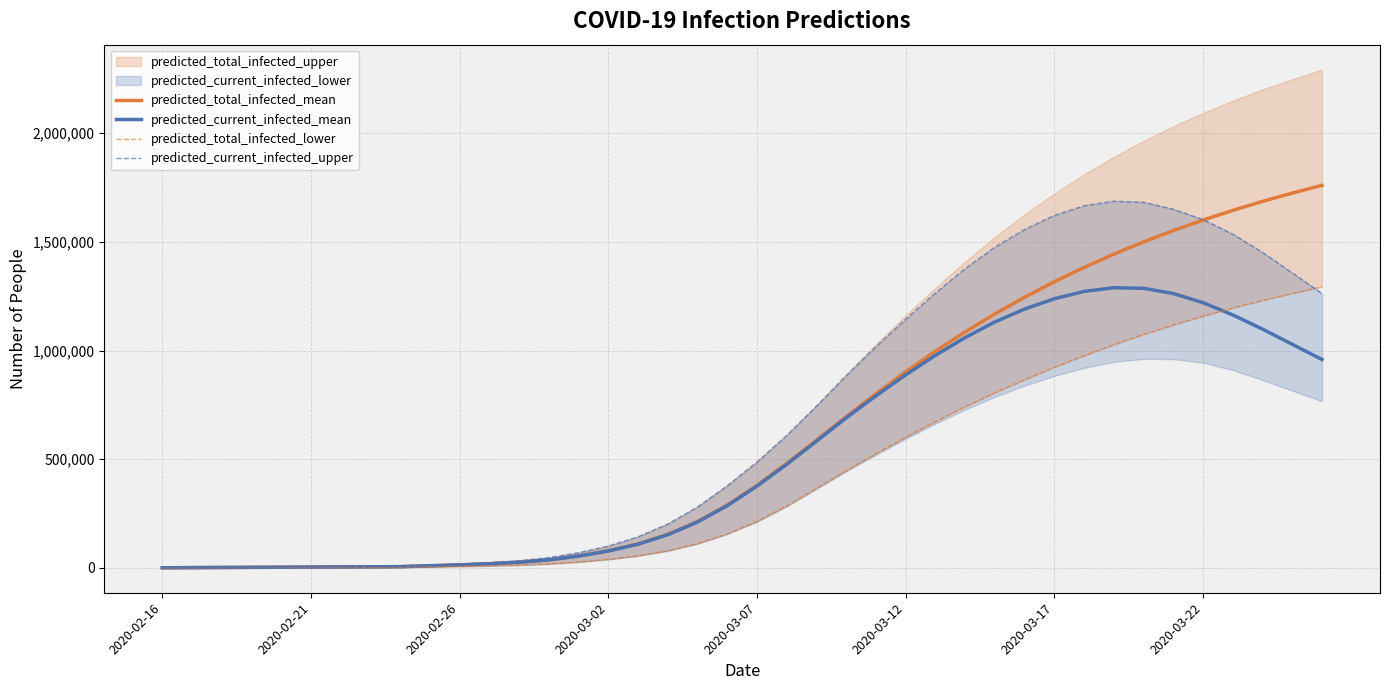

What is the highest value of the predicted_total_infected_mean series?

1760354